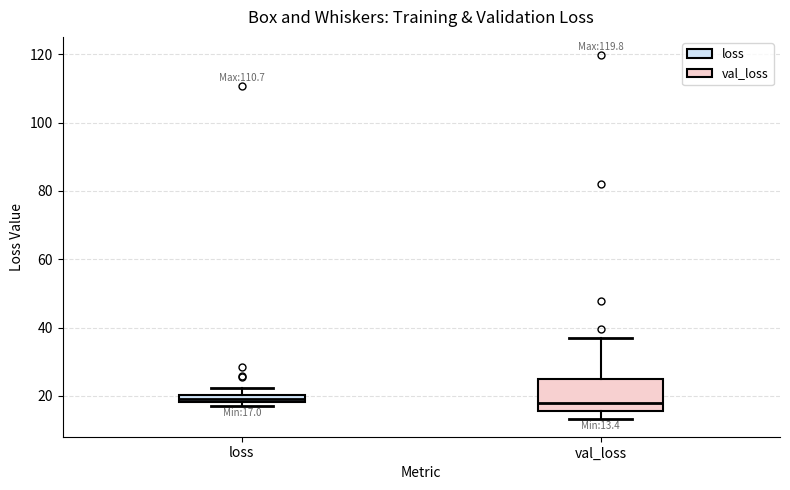

Comparing the boxes themselves (not the whiskers), which one is the tallest?

val_loss